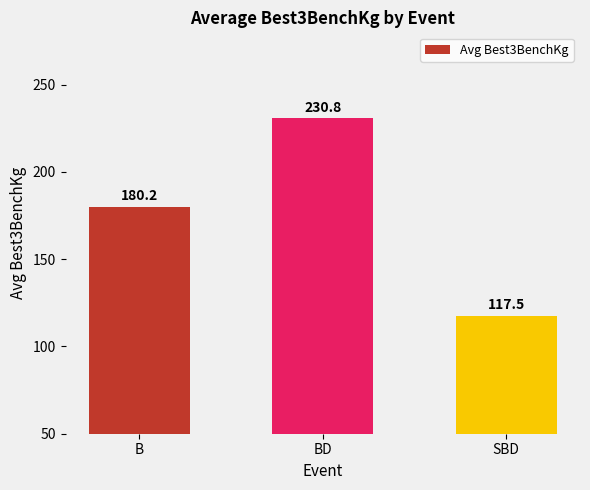

Rank the categories by value from lowest to highest.

SBD, B, BD